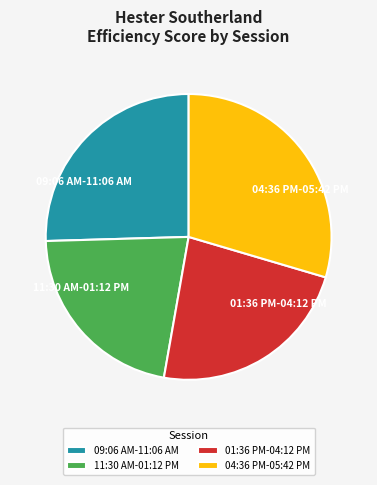

How many segments does this pie chart have?

4